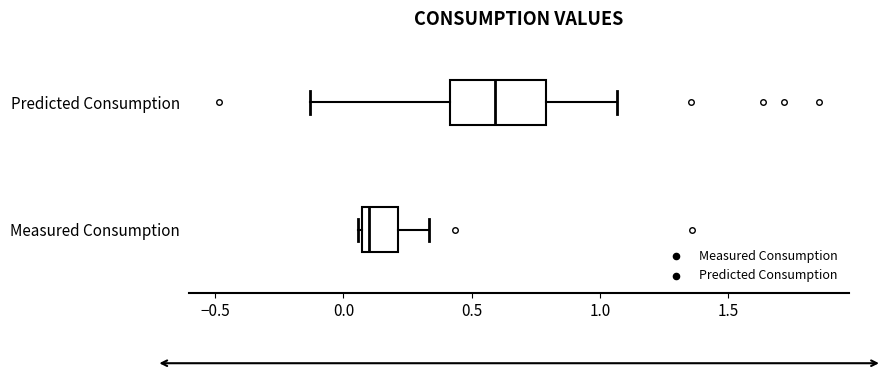

Reading bottom to top, transcribe this box plot: for each box, give where its median line is, the range the box spans, and where its two whiskers end, as read against the x-axis. The values are not printed on the chart, so give them approximately, as read against the axis.

Measured Consumption: median 0.10, box 0.05 to 0.20, whiskers 0.05 to 0.35
Predicted Consumption: median 0.60, box 0.40 to 0.80, whiskers -0.15 to 1.05